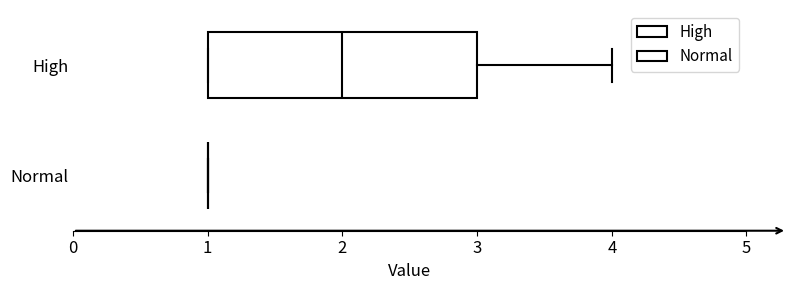

Reading bottom to top, transcribe this box plot: for each box, give where its median line is, the range the box spans, and where its two whiskers end, as read against the x-axis. The values are not printed on the chart, so give them approximately, as read against the axis.

Normal: box collapsed to a line at 1, whiskers 1 to 1
High: median 2, box 1 to 3, whiskers 1 to 4